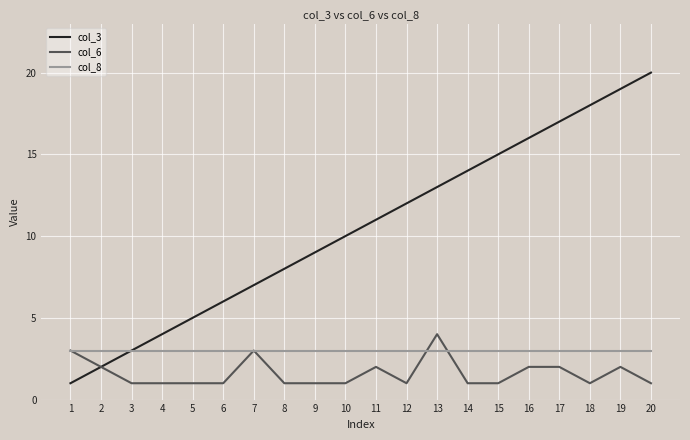

At which category does the chart reach its peak across all series?

20